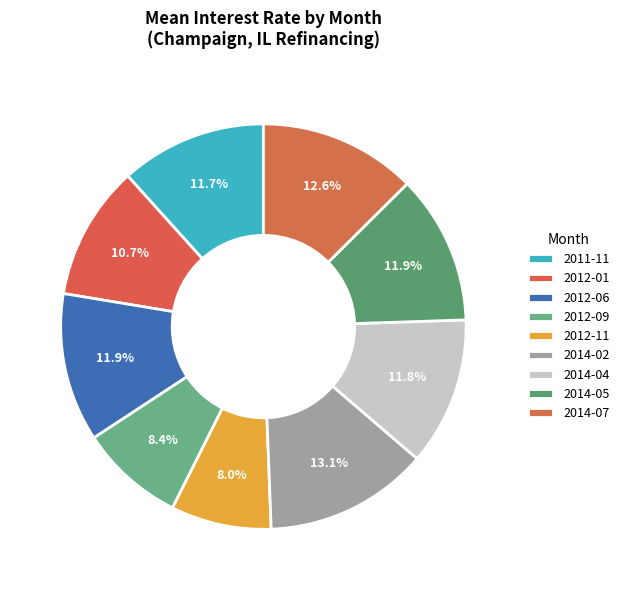

How many slices are in this pie chart?

9